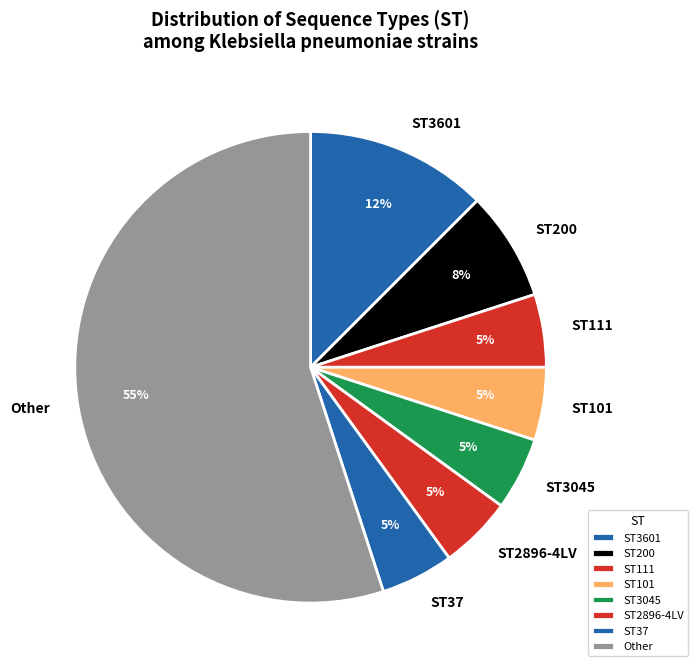

Is it true that ST3045 is 5% of the pie?

True